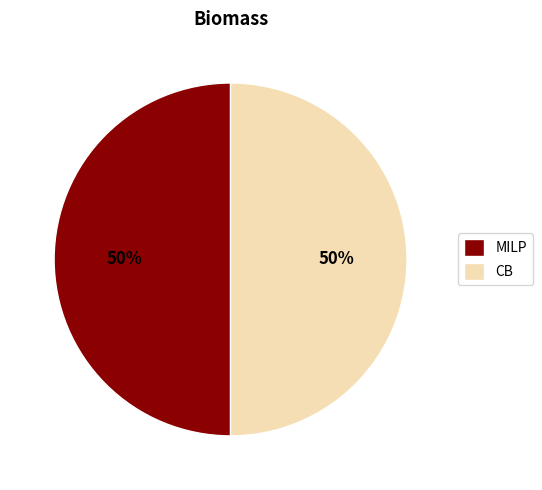

To the nearest percent, what is the average slice percentage?

50%